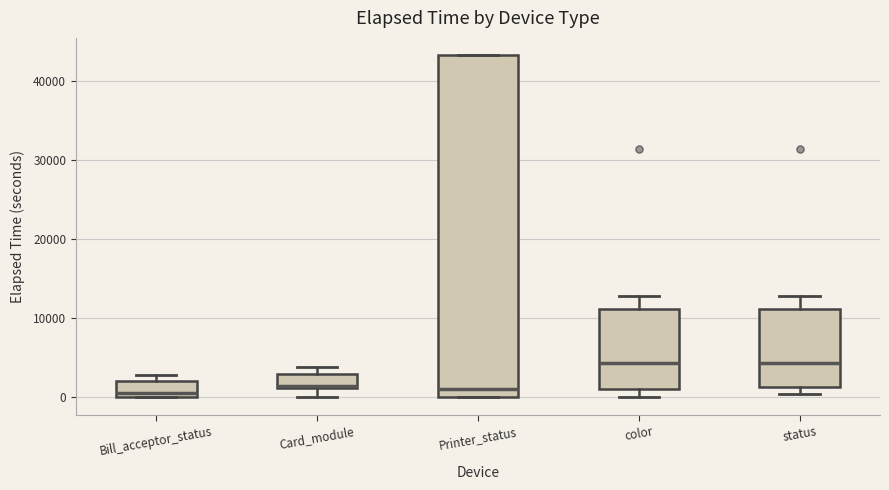

Reading left to right, read every box against the y-axis: the position of its median line, the range the box covers, and the ends of its whiskers. The values are not printed on the chart, so give them approximately, as read against the axis.

Bill_acceptor_status: median 1000, box 0 to 2000, whiskers 0 to 3000
Card_module: median 1000 (just above the box's lower edge), box 1000 to 3000, whiskers 0 to 4000
Printer_status: median 1000, box 0 to 43000, whiskers 0 to 43000
color: median 4000, box 1000 to 11000, whiskers 0 to 13000
status: median 4000, box 1000 to 11000, whiskers 0 to 13000